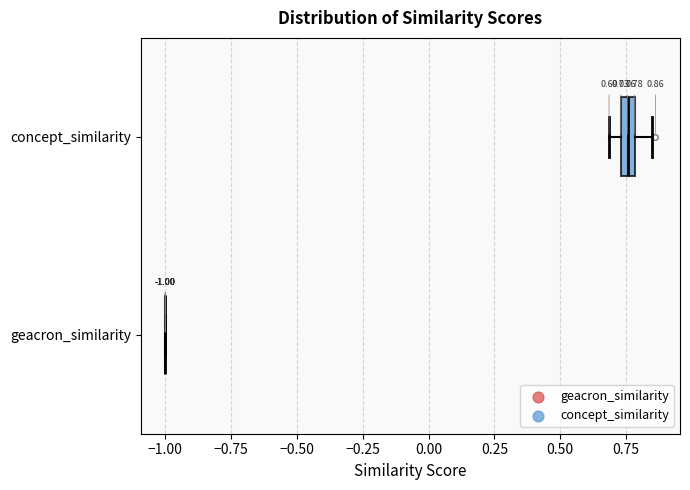

Comparing the boxes themselves (not the whiskers), which one is the widest?

concept_similarity